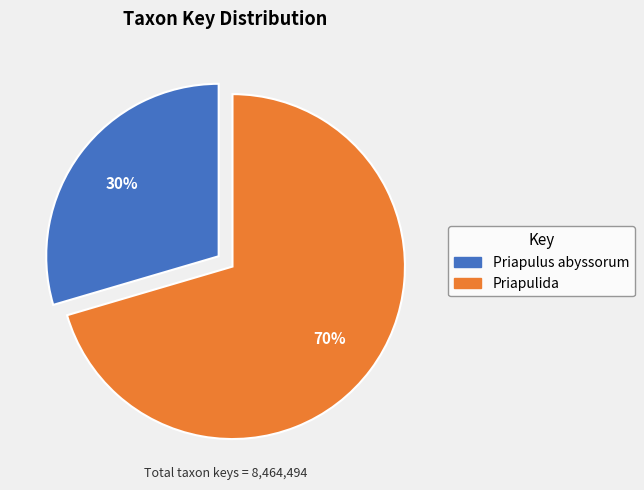

To the nearest percent, what is the combined percentage of Priapulus abyssorum and Priapulida?

100%